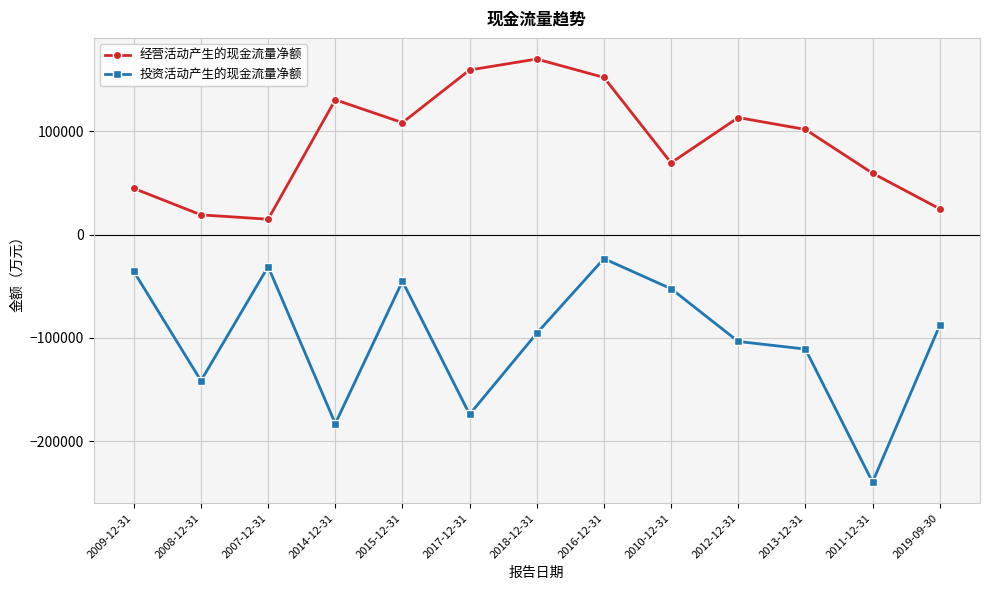

Where is the first local minimum for 经营活动产生的现金流量净额?

2007-12-31